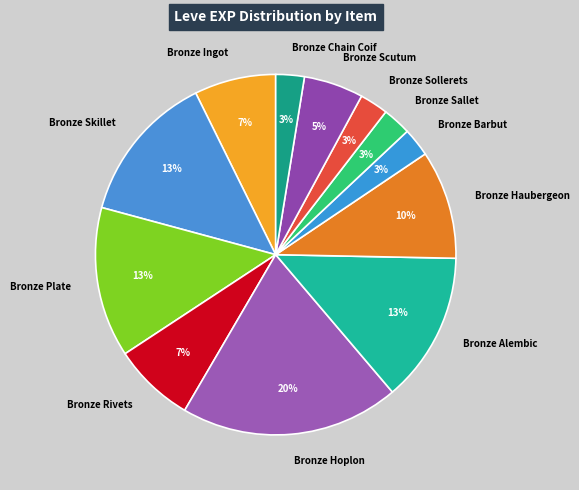

Which category has the biggest portion of the pie?

Bronze Hoplon